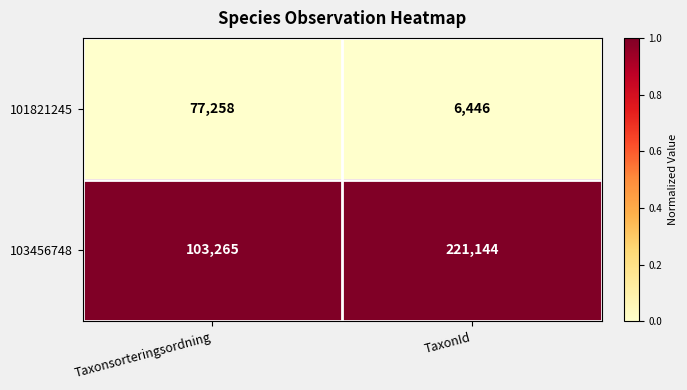

Is it true that 103456748 equals 103265 at Taxonsorteringsordning?

True